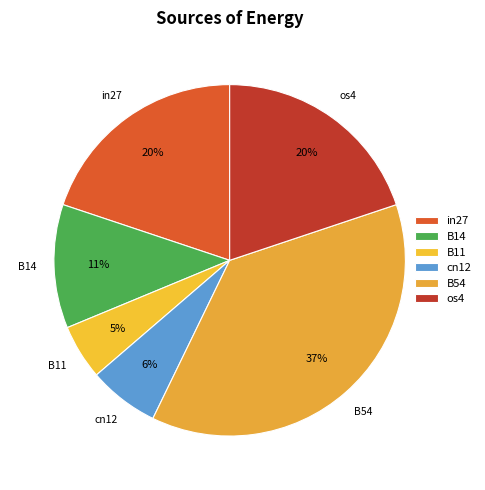

Is it true that B11 is 11% of the pie?

False